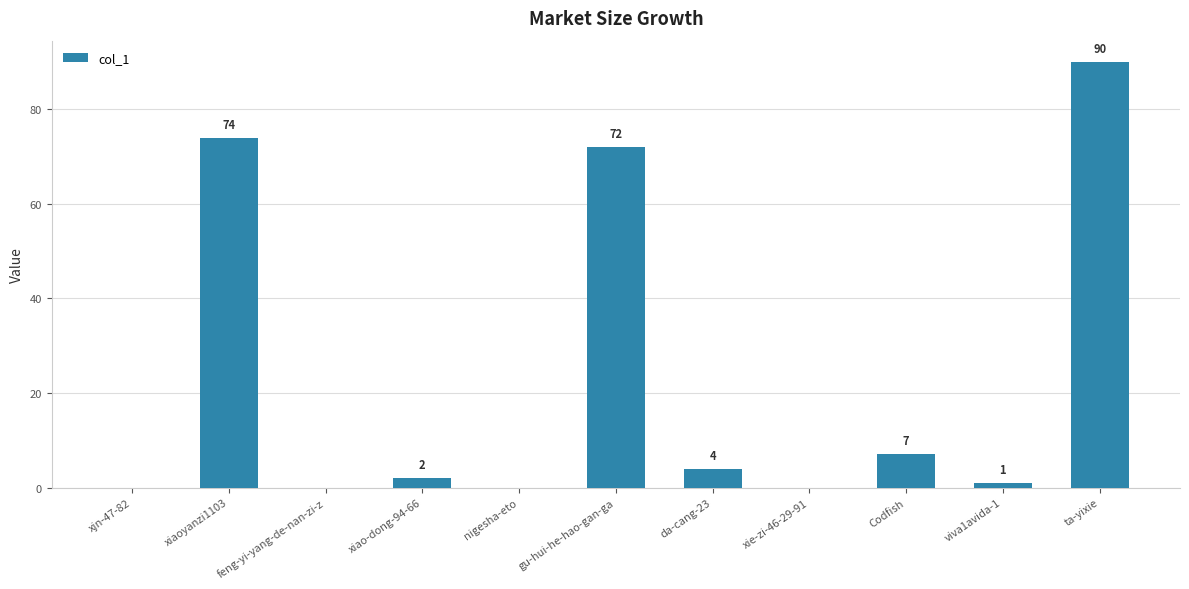

Where is the data nearest to the value 45?

gu-hui-he-hao-gan-ga